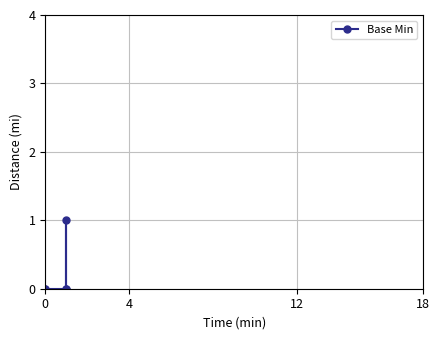

How many data points does each series have?

5